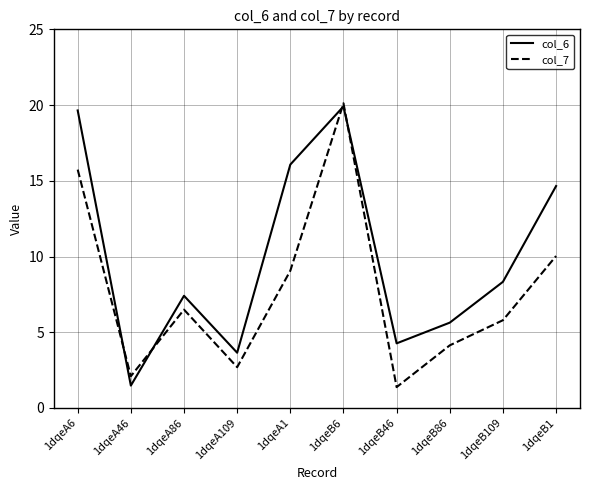

How many interior local valleys does the col_7 series have?

3